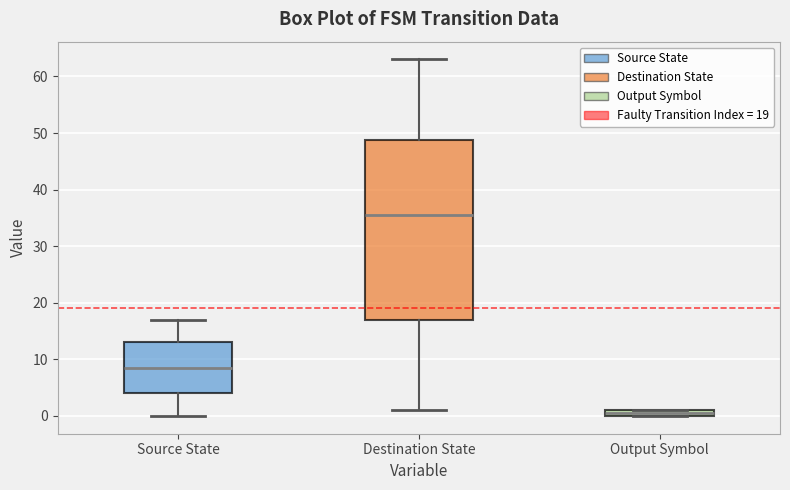

Comparing the boxes themselves (not the whiskers), which one is the tallest?

Destination State